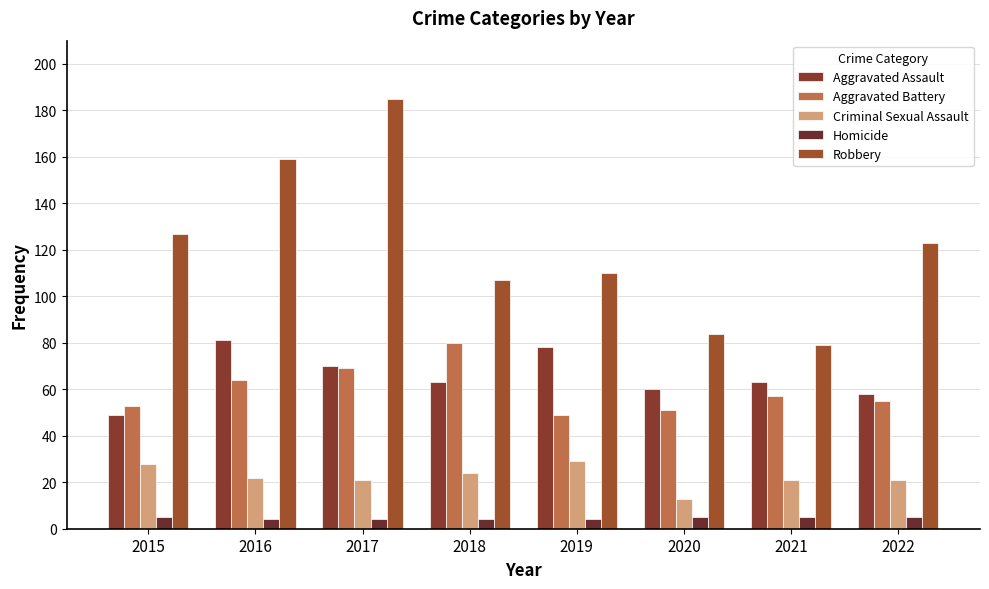

Which series has the largest total across all categories?

Robbery